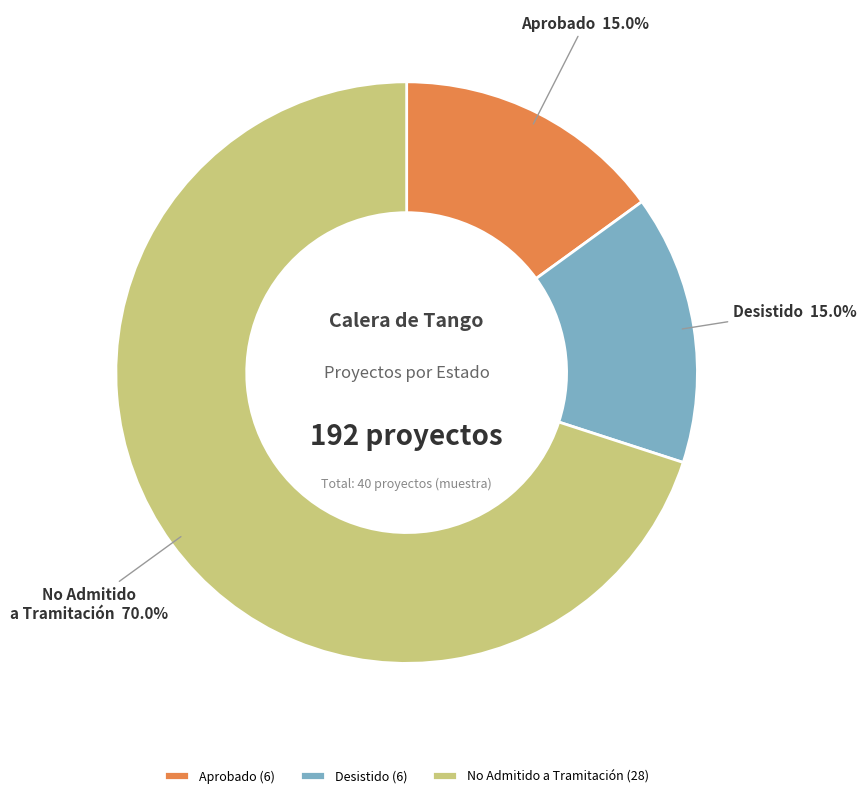

How much of the chart is everything except Aprobado?

85.0%